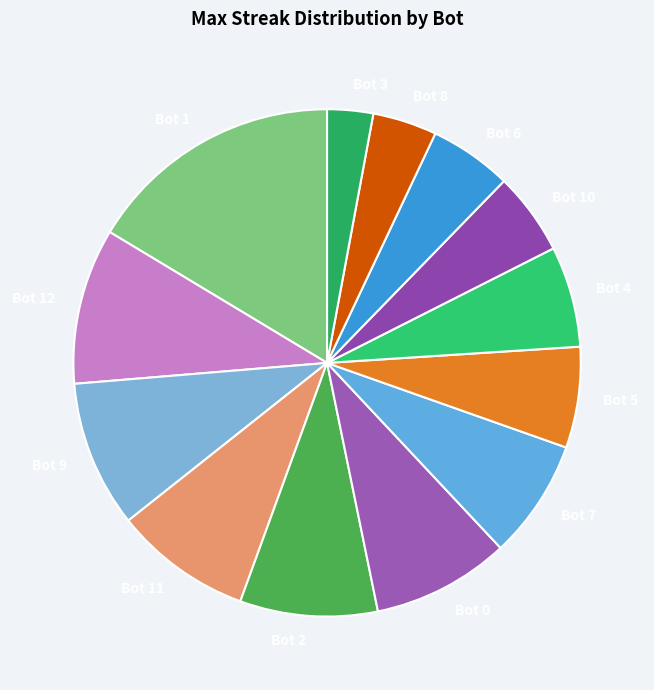

Which slice is the smallest?

Bot 3